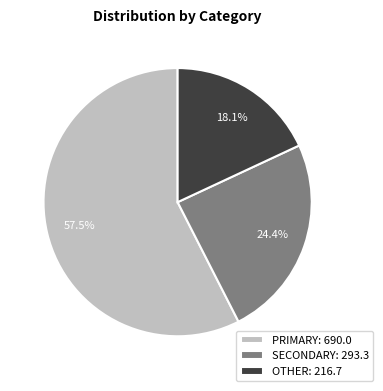

What percentage do PRIMARY: 690.0 and SECONDARY: 293.3 together represent?

81.9%